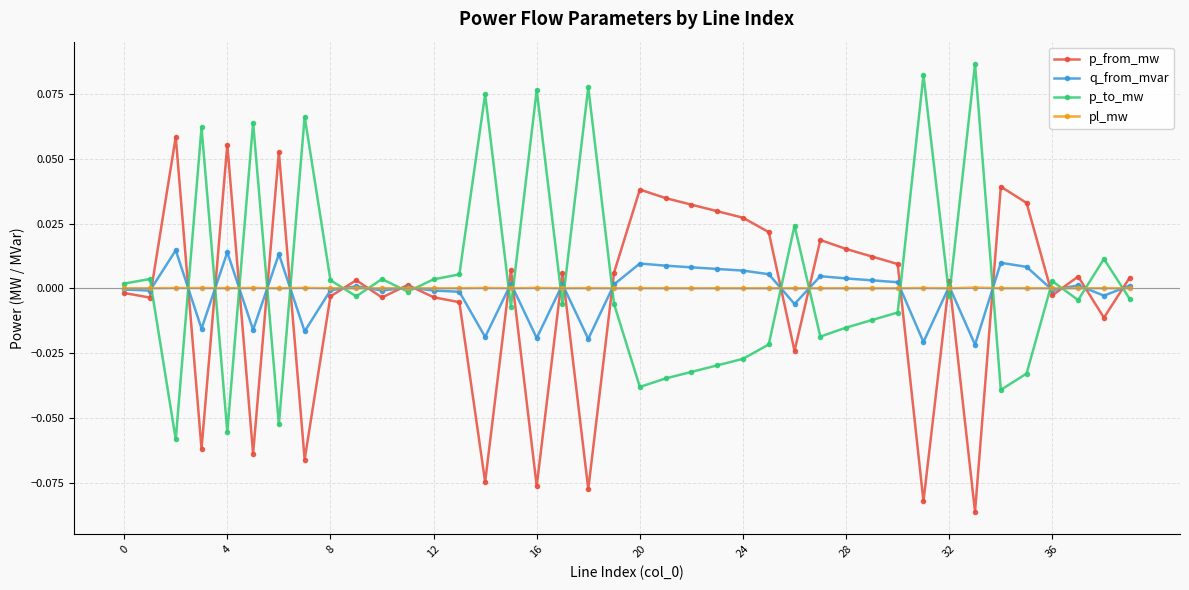

List the series in order of their peak value, highest first.

p_to_mw, p_from_mw, q_from_mvar, pl_mw